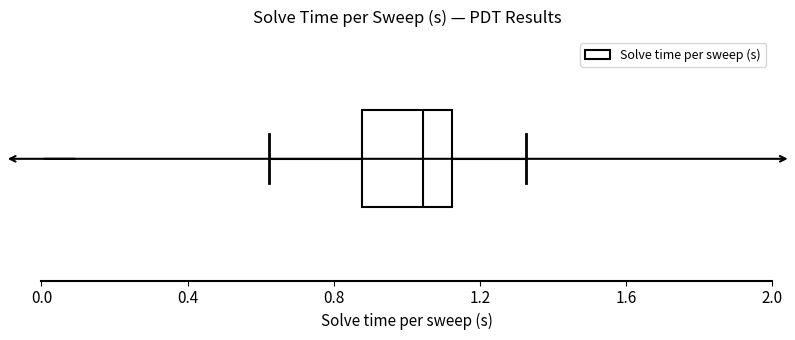

Transcribe this box plot: give where the median line is, the range the box spans, and where the two whiskers end, as read against the x-axis. The values are not printed on the chart, so give them approximately, as read against the axis.

median 1.05, box 0.90 to 1.10, whiskers 0.60 to 1.35